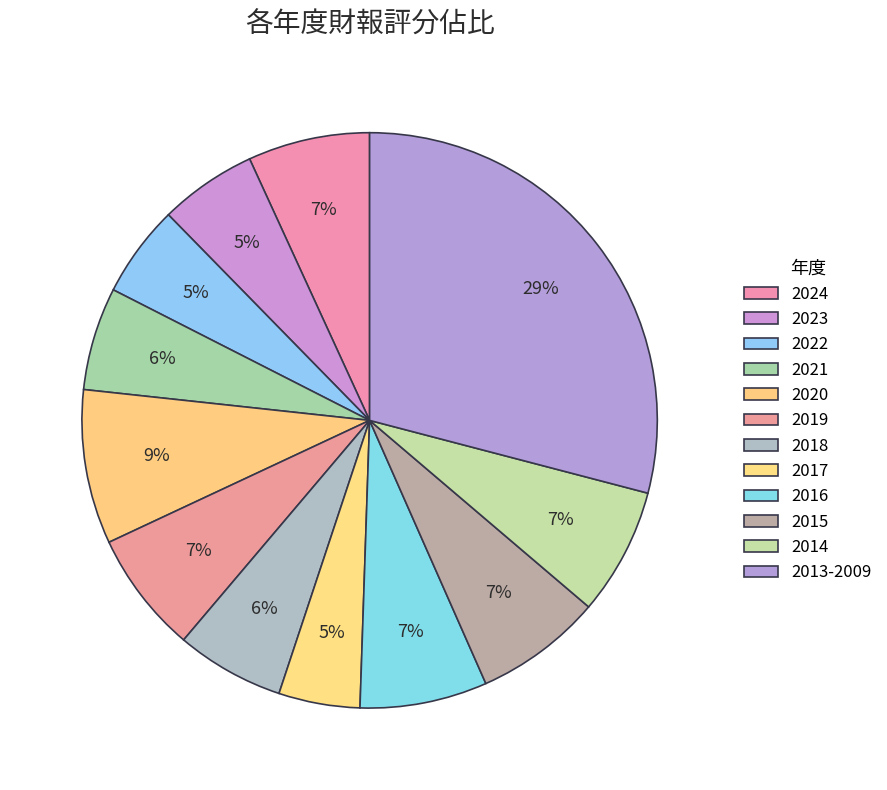

What is the change in value from 2020 to 2014?

-10